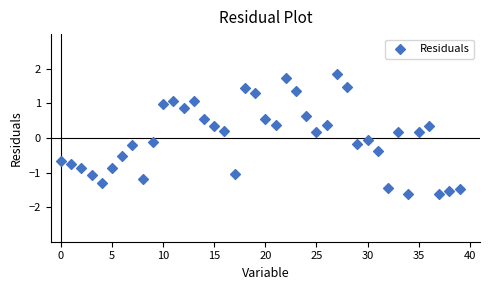

What is the range of Y values (max minus min)?

3.5